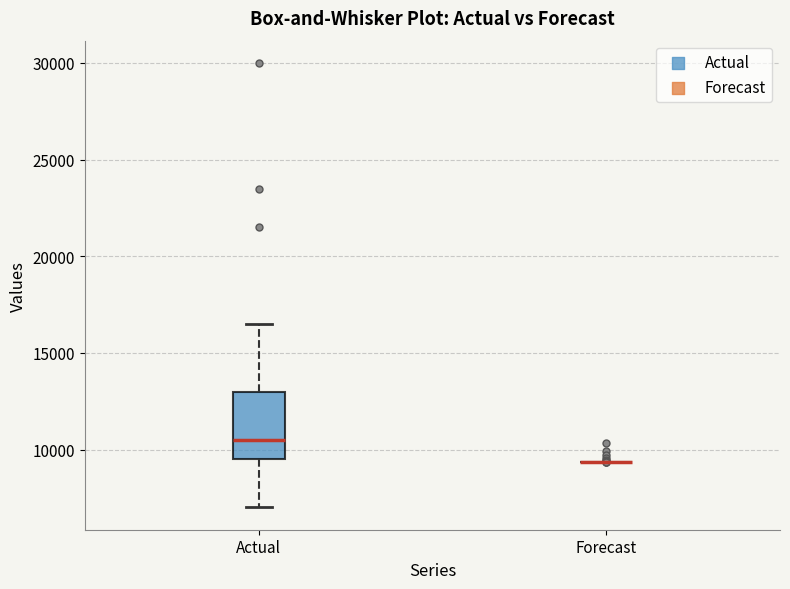

Reading left to right, read every box against the y-axis: the position of its median line, the range the box covers, and the ends of its whiskers. The values are not printed on the chart, so give them approximately, as read against the axis.

Actual: median 10500, box 9500 to 13000, whiskers 7000 to 16500
Forecast: box collapsed to a line at 9500, whiskers 9500 to 9500